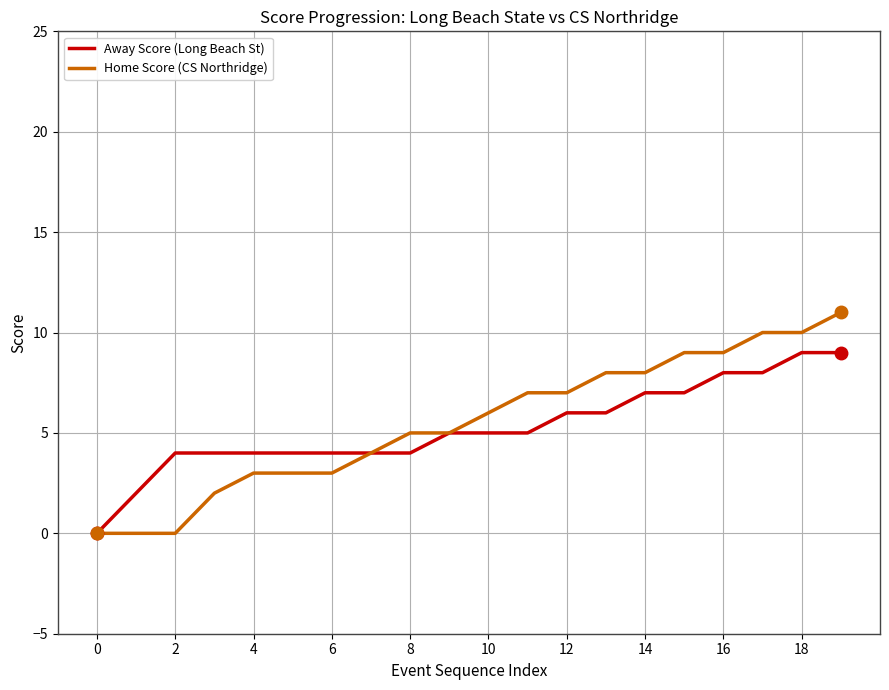

Which series has the largest range (max minus min)?

Home Score (CS Northridge)